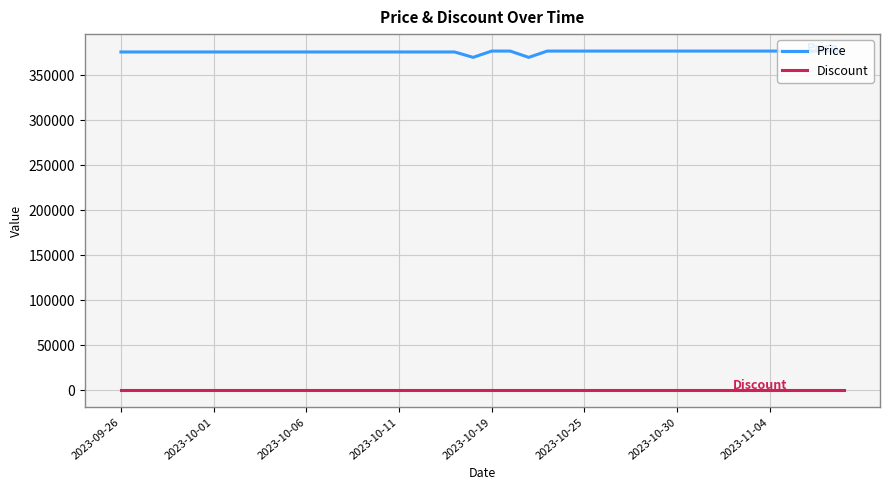

What are all the series names shown in the legend?

Price, Discount